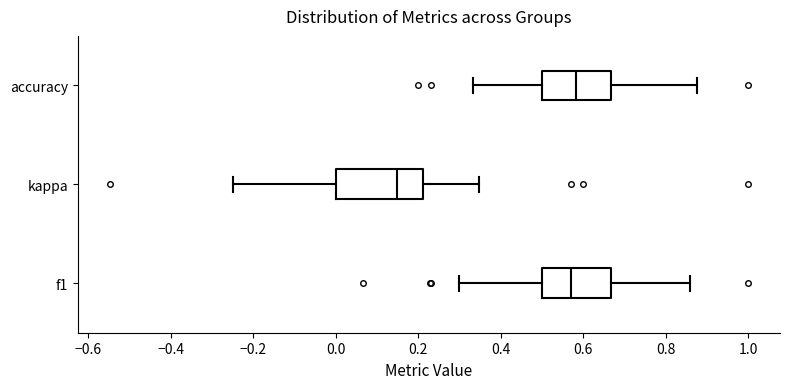

Where is the right edge of the box for accuracy on the x-axis? The values are not printed on the chart, so give them approximately, as read against the axis.

0.66